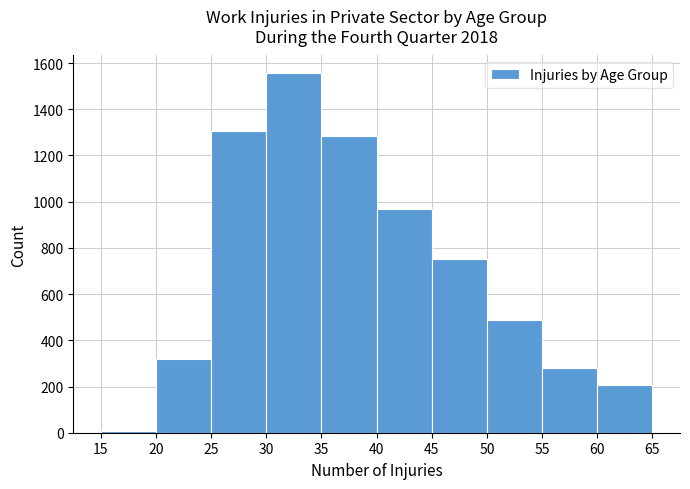

Reading left to right, transcribe this chart: for each bar, give the range it covers on the x-axis and its height. The values are not printed on the chart, so give them approximately, as read against the axis.

15 to 20: under 20
20 to 25: 320
25 to 30: 1300
30 to 35: 1560
35 to 40: 1280
40 to 45: 980
45 to 50: 760
50 to 55: 480
55 to 60: 280
60 to 65: 200